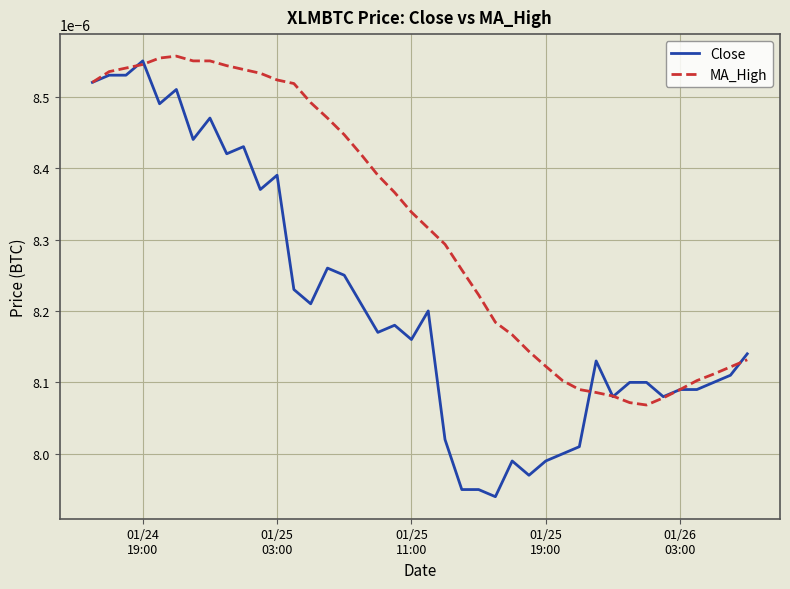

Which series has the largest range (max minus min)?

Close